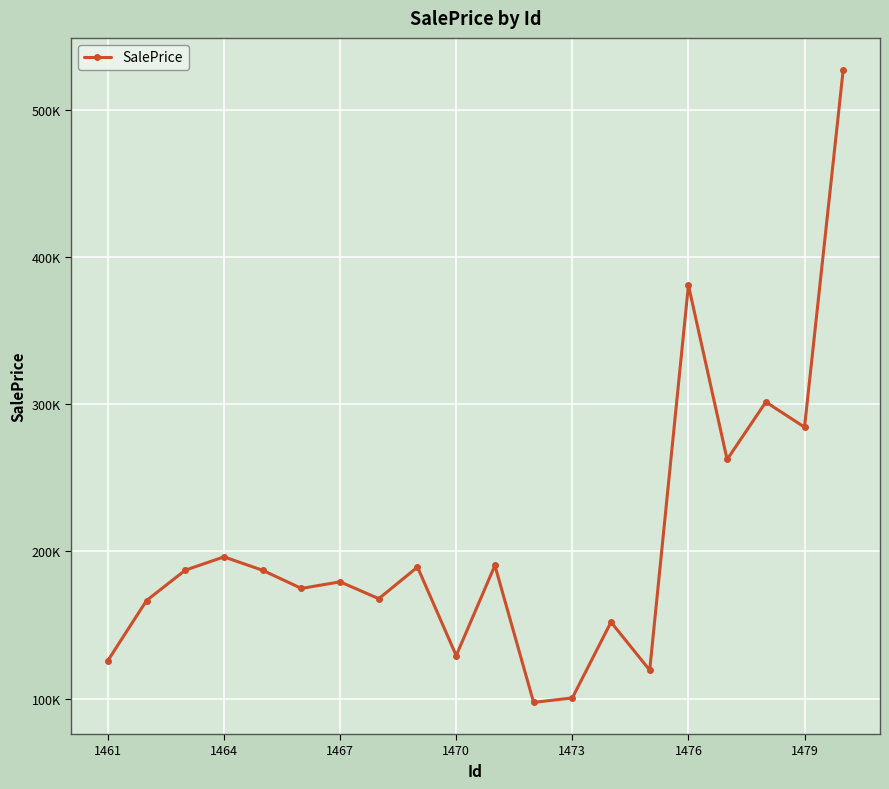

Is this an area chart (filled region under the line)?

No